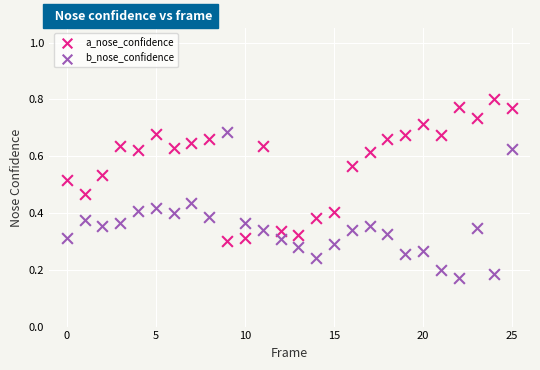

Which series contains the lowest Y value?

b_nose_confidence